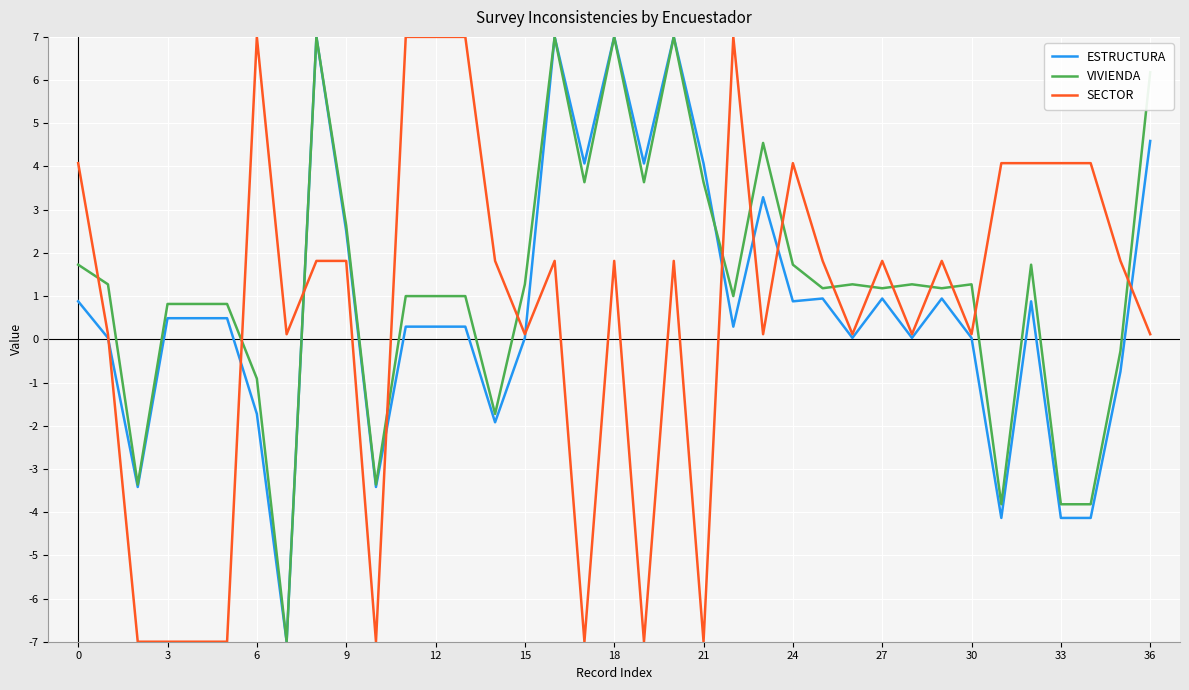

What is the maximum value for VIVIENDA?

7.0